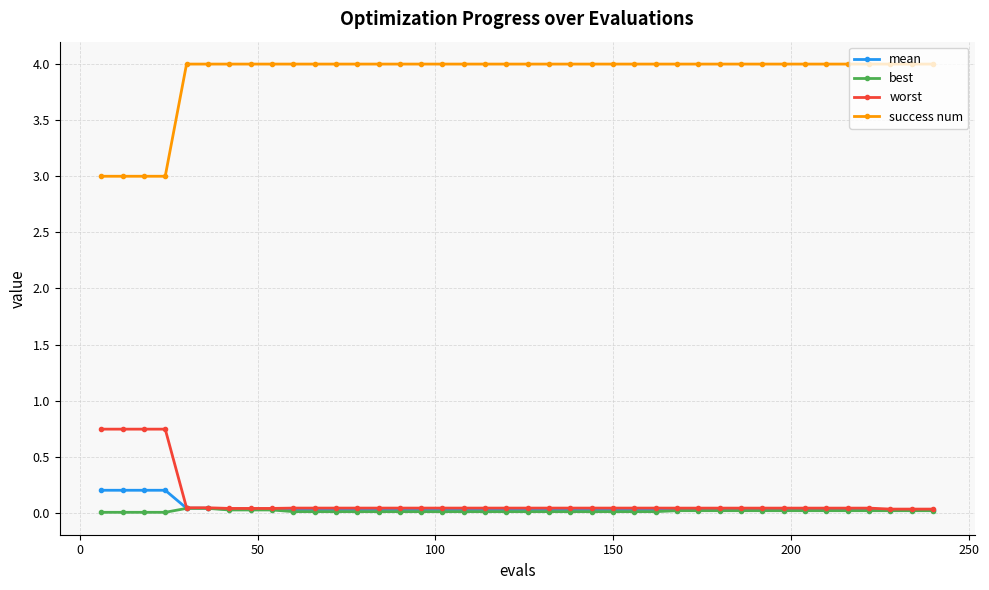

Count the number of data series in this chart.

4